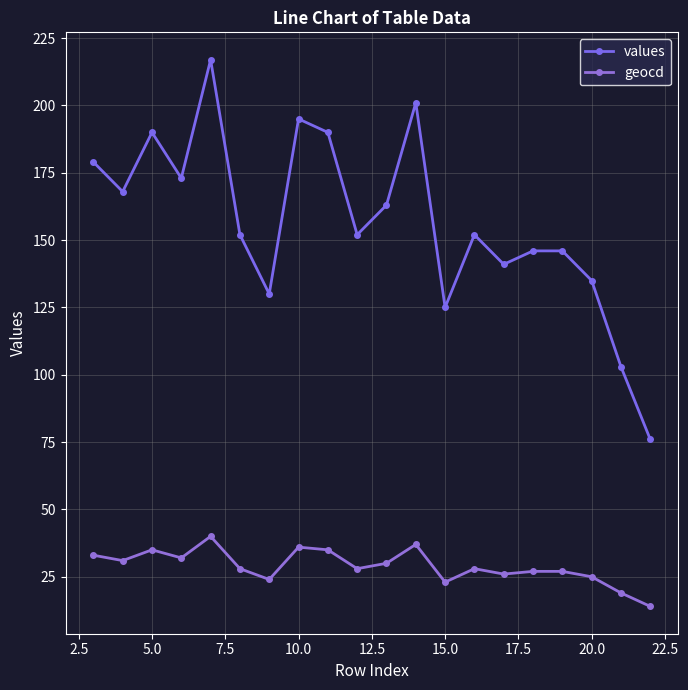

At how many categories does at least one series exceed 141?

14